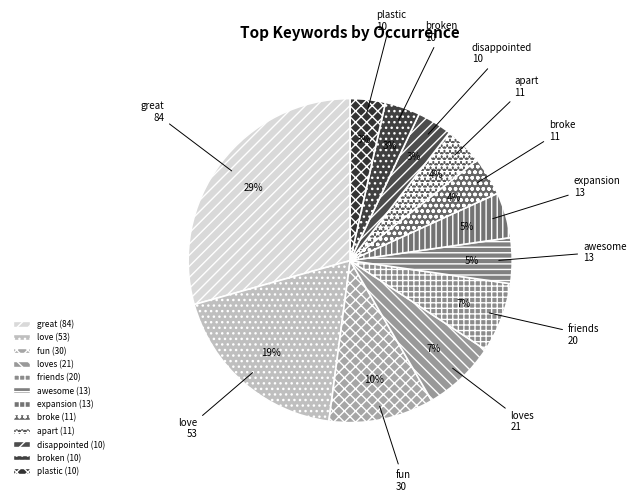

The fun slice represents 10% of the pie. True or false?

True